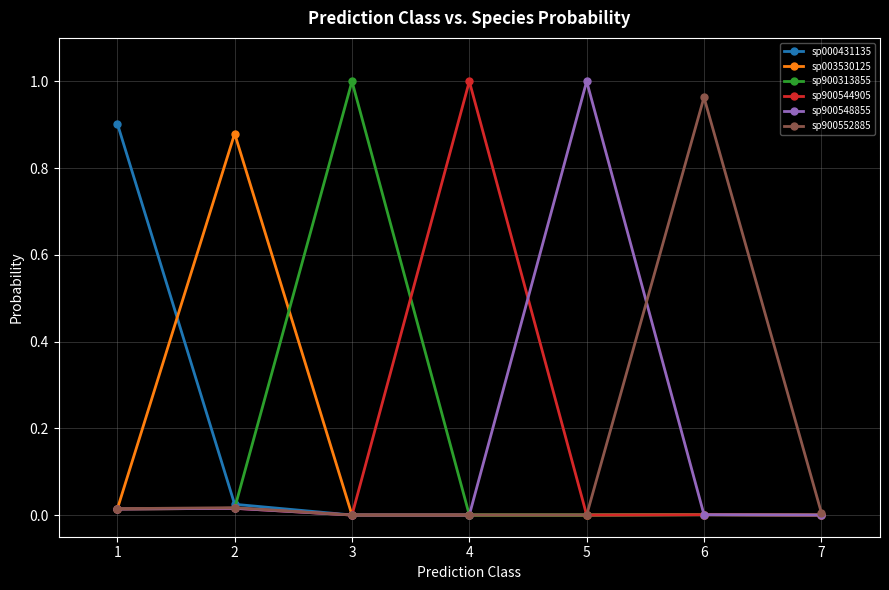

Is it true that sp900313855 equals 0.0 at 6?

True